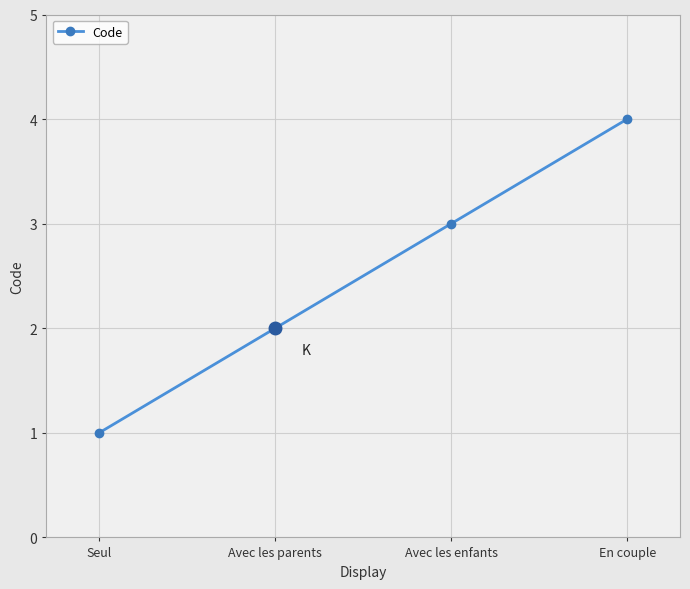

How many distinct data groups are displayed?

1